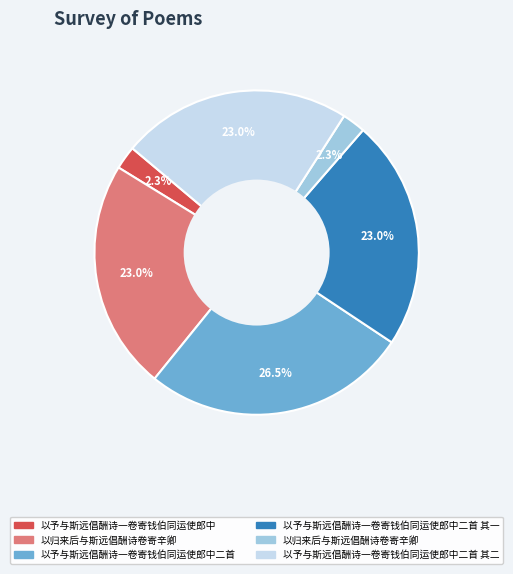

How many segments does this pie chart have?

6